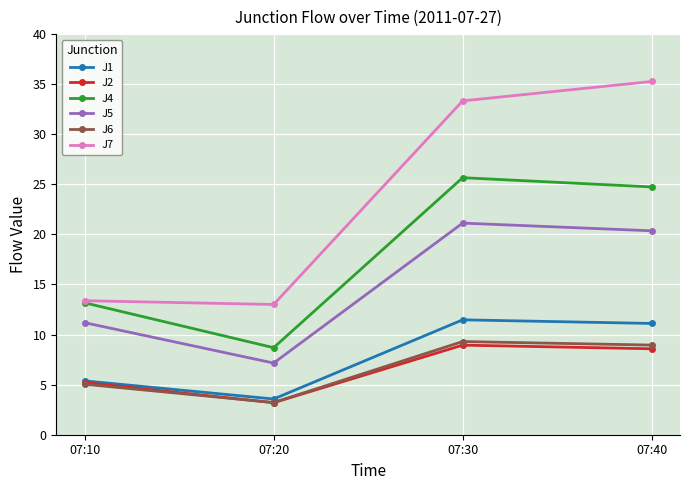

Is this an area chart (filled region under the line)?

No